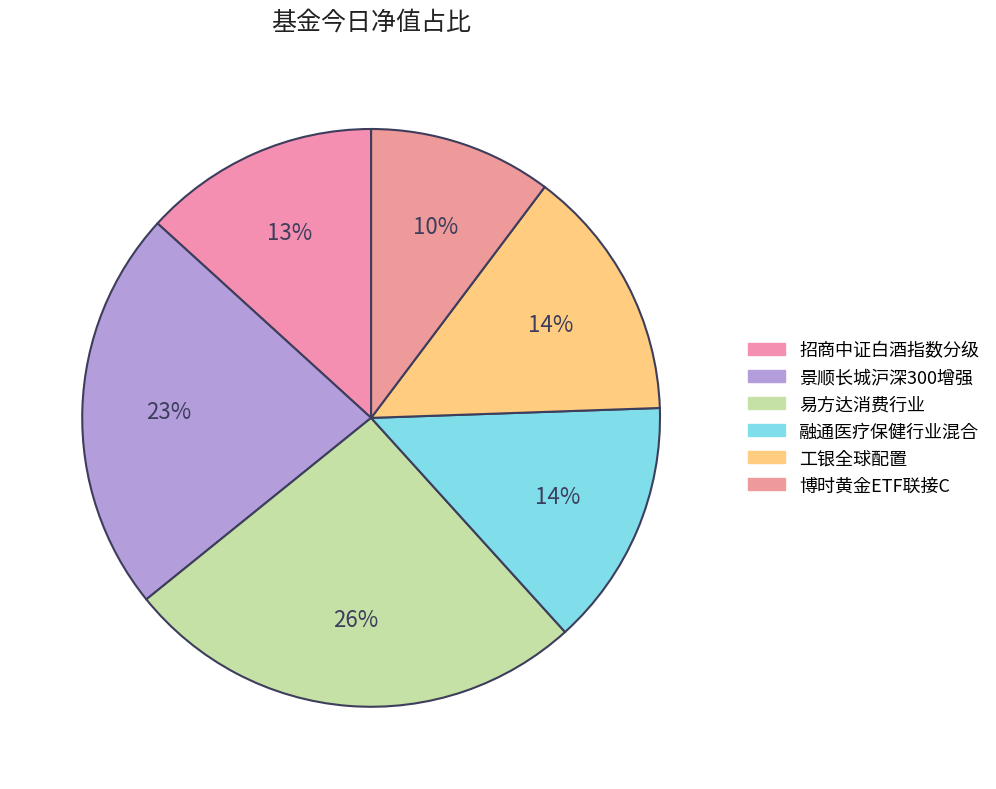

Does 招商中证白酒指数分级 represent more than half of the total?

No